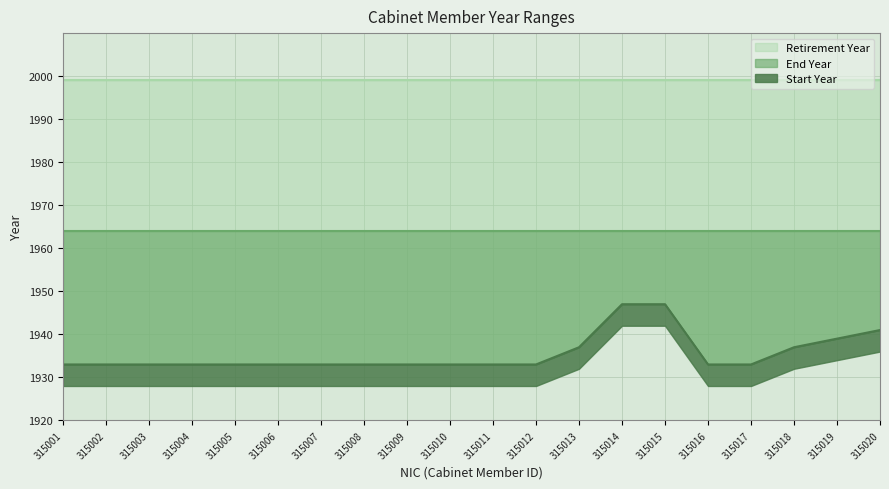

Reading right to left, extract all data points from this chart.

Start Year: 1941	1939	1937	1933	1933	1947	1947	1937	1933	1933	1933	1933	1933	1933	1933	1933	1933	1933	1933	1933
End Year: 1964	1964	1964	1964	1964	1964	1964	1964	1964	1964	1964	1964	1964	1964	1964	1964	1964	1964	1964	1964
Retirement Year: 1999	1999	1999	1999	1999	1999	1999	1999	1999	1999	1999	1999	1999	1999	1999	1999	1999	1999	1999	1999